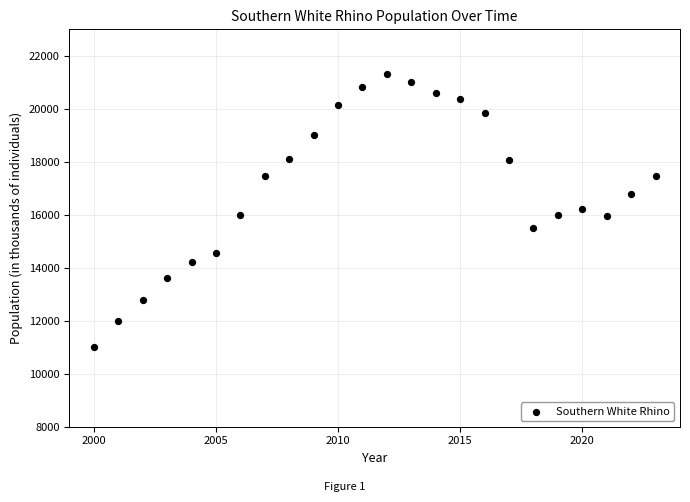

What is the range of X values (max minus min)?

23